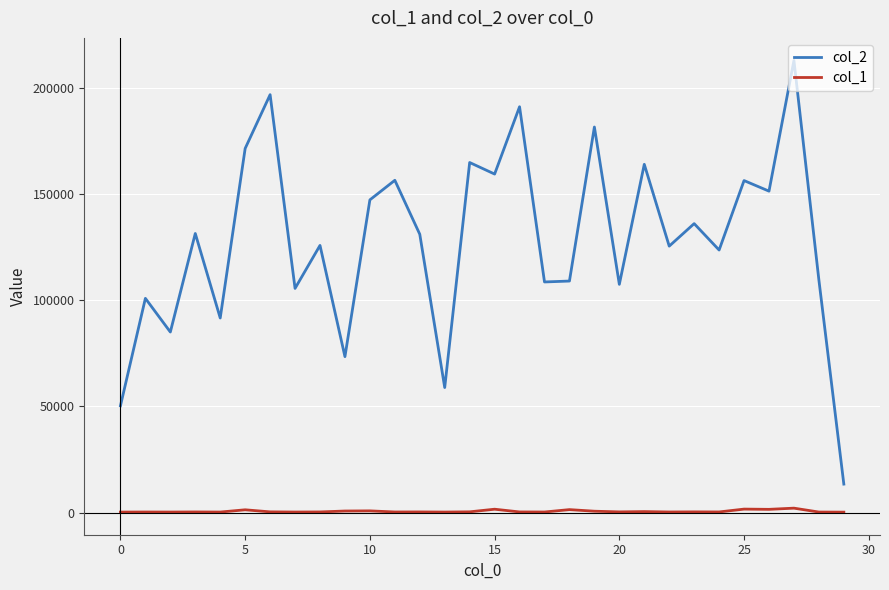

What is the maximum value shown in the chart?

212868